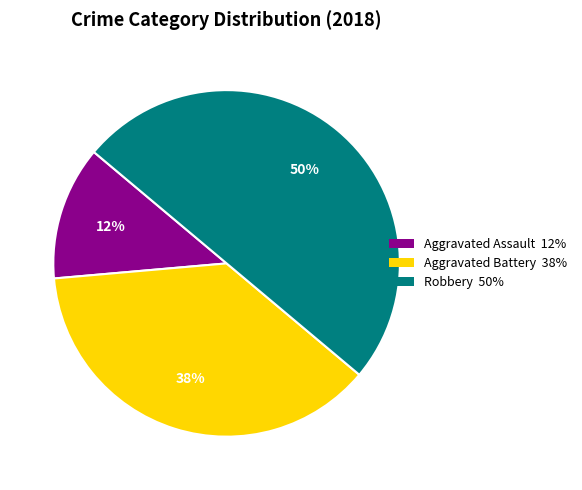

To the nearest percent, what is the difference between the largest and smallest slice percentages?

37%